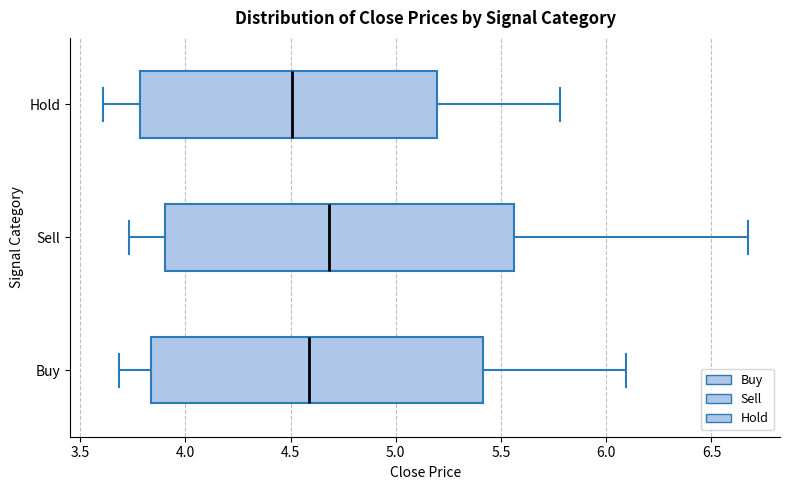

Which box has the furthest to the right median line?

Sell